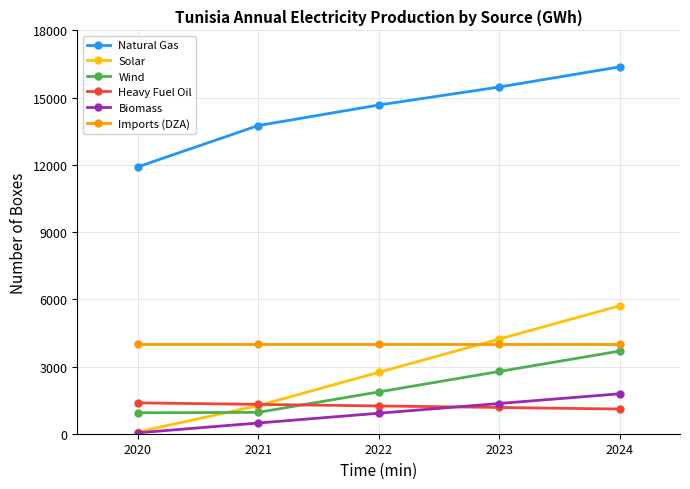

The Solar series shows 76.5 at 2020. True or false?

True